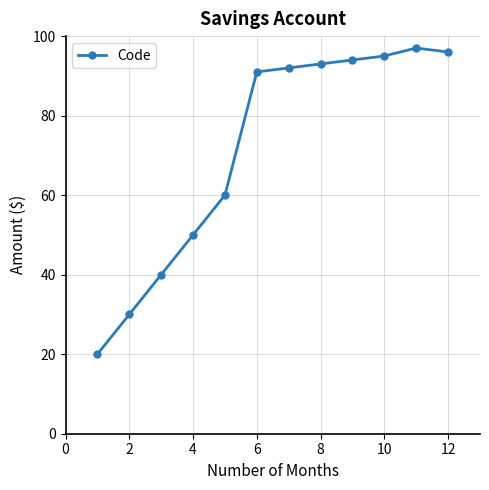

What is the value of the 2nd point from the left?

30